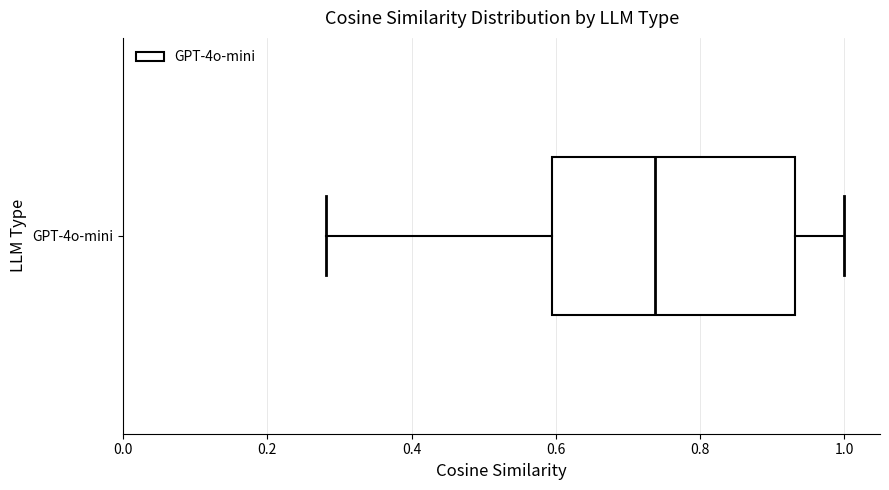

Read this box plot against the x-axis: the position of the median line, the range covered by the box, and the ends of both whiskers. The values are not printed on the chart, so give them approximately, as read against the axis.

median 0.74, box 0.60 to 0.94, whiskers 0.28 to 1.00